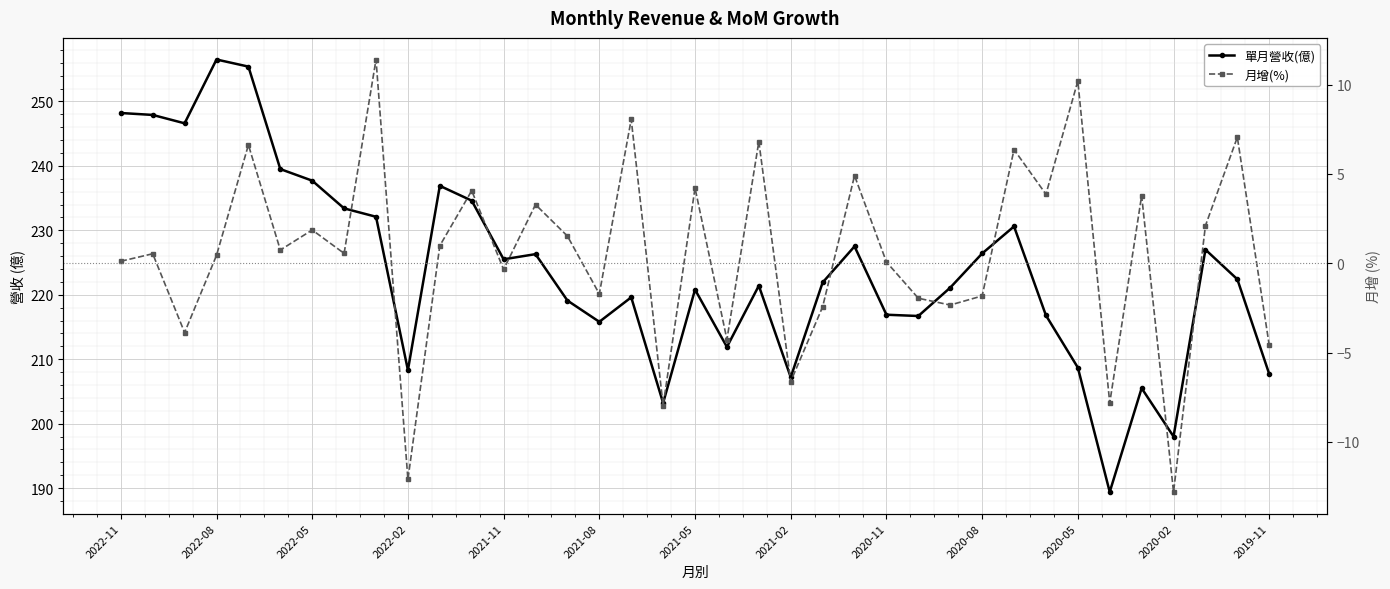

Count the number of categories in the chart.

37